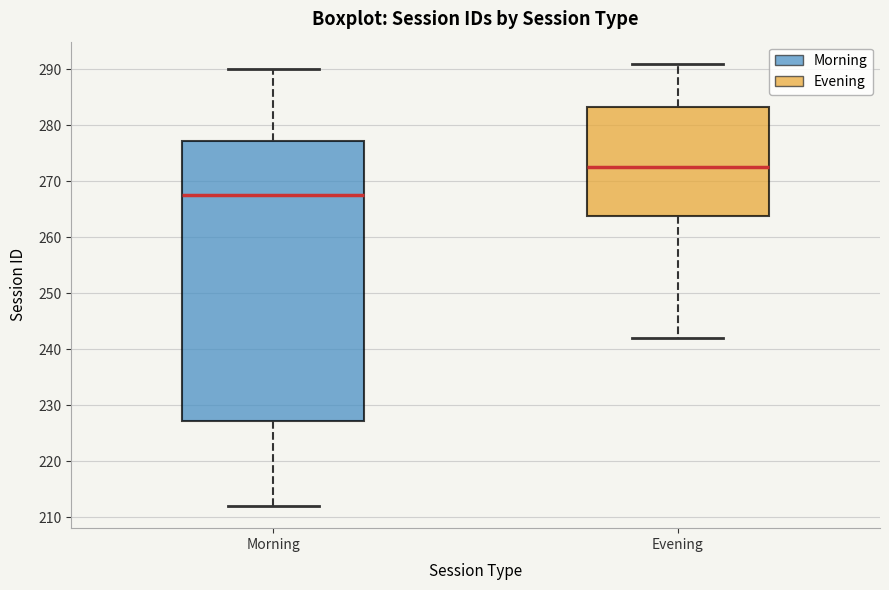

Reading left to right, transcribe this box plot: for each box, give where its median line is, the range the box spans, and where its two whiskers end, as read against the y-axis. The values are not printed on the chart, so give them approximately, as read against the axis.

Morning: median 268, box 227 to 277, whiskers 212 to 290
Evening: median 273, box 264 to 283, whiskers 242 to 291